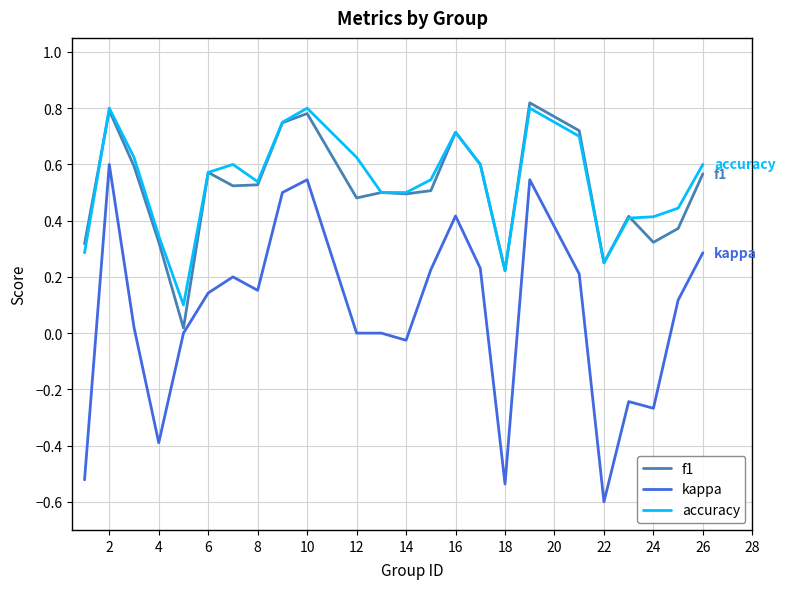

True or false: kappa and accuracy intersect in this chart.

False